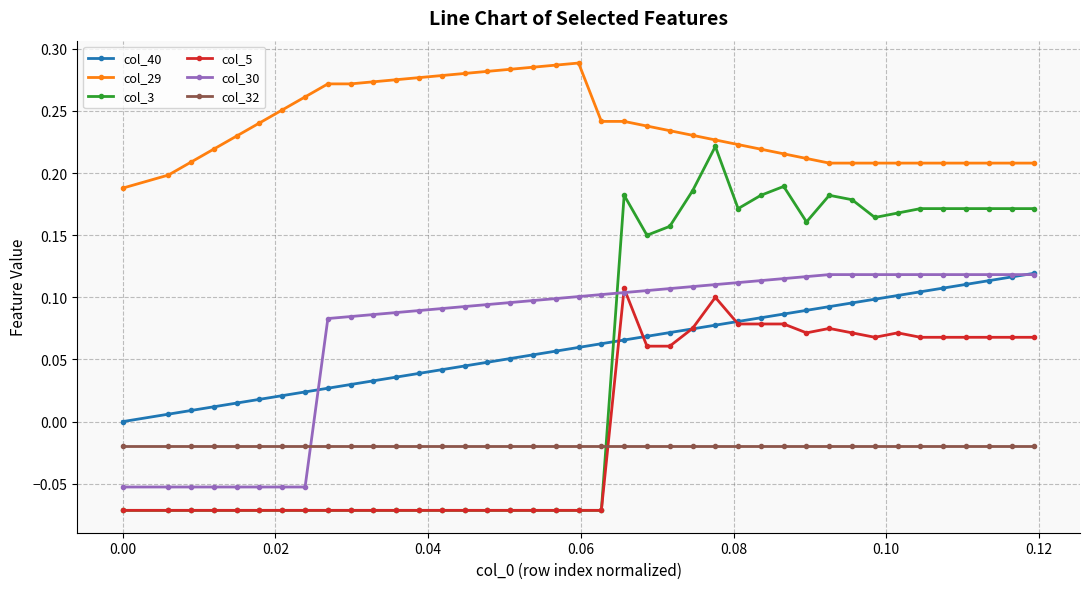

Which series has the widest spread of values?

col_3